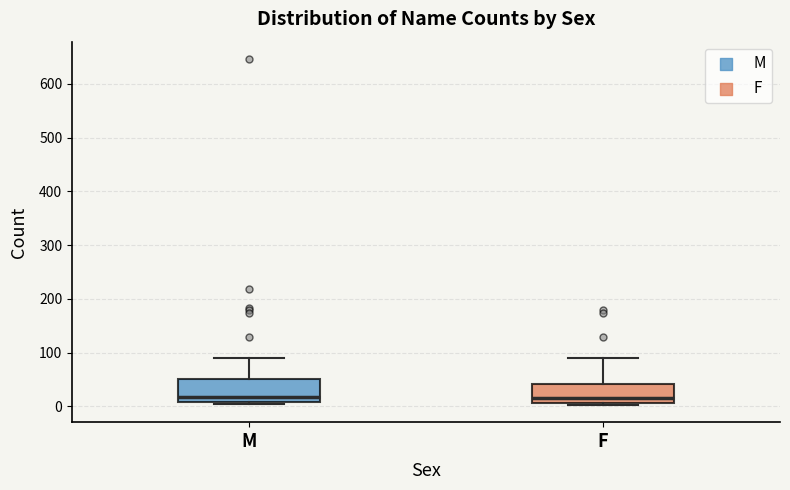

Where is the upper edge of the box for F on the y-axis? The values are not printed on the chart, so give them approximately, as read against the axis.

40